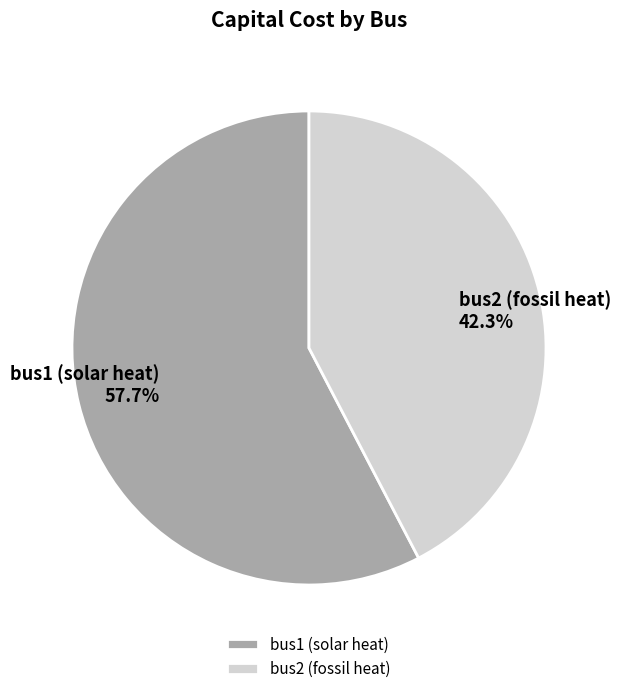

What percentage is the bus1 (solar heat) slice, to the nearest percent?

58%